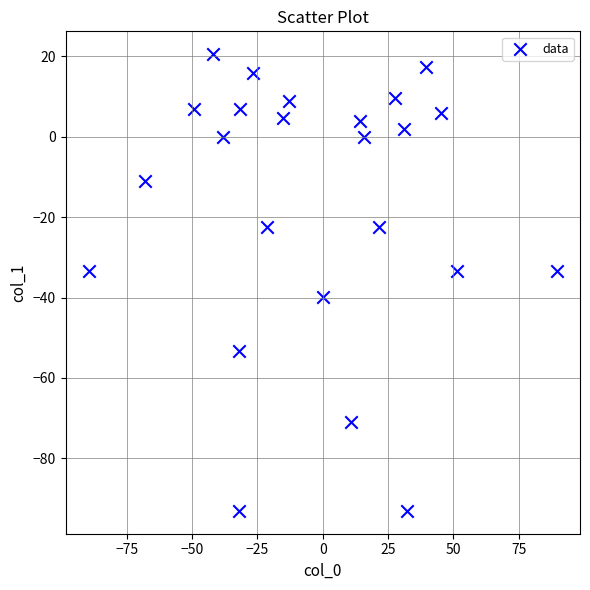

What is the range of X values (max minus min)?

178.9